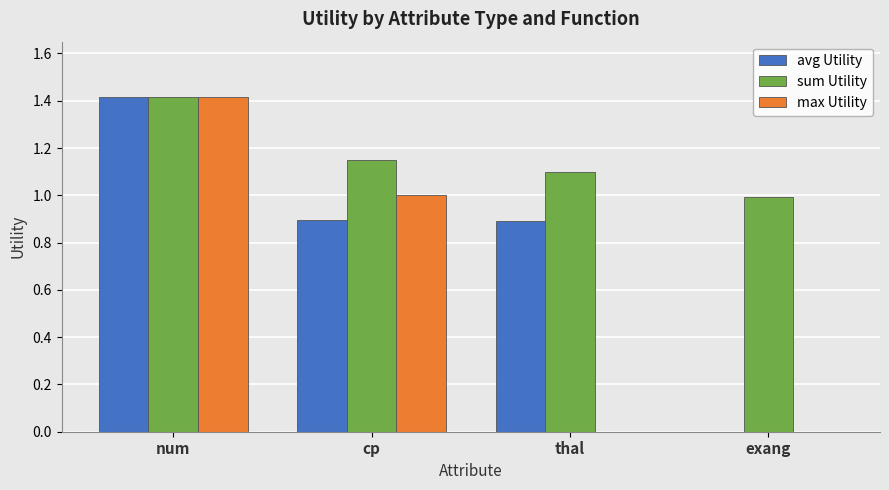

What is the sum of all sum Utility values?

4.7